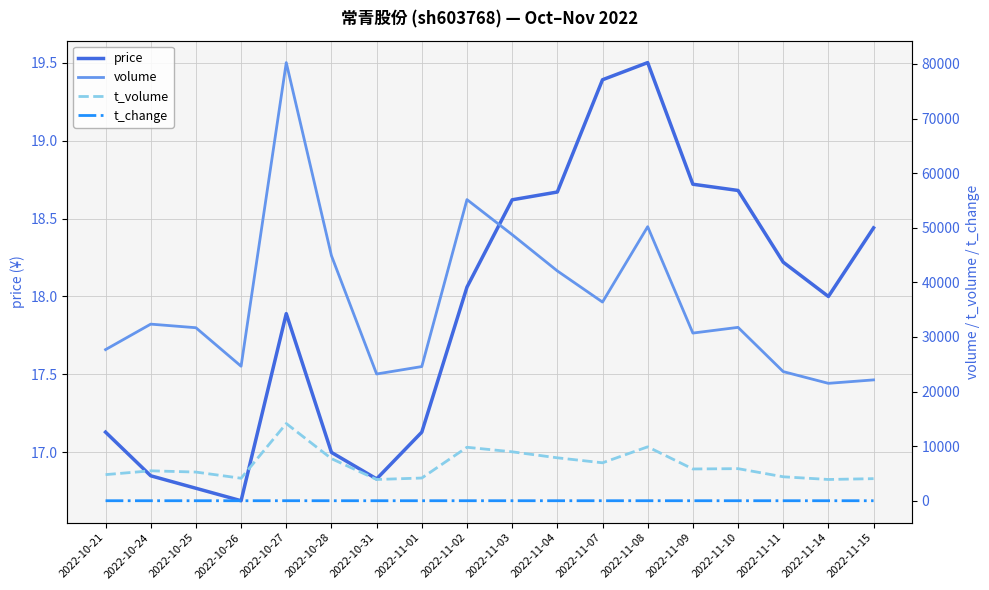

How many lines are shown in the chart?

4